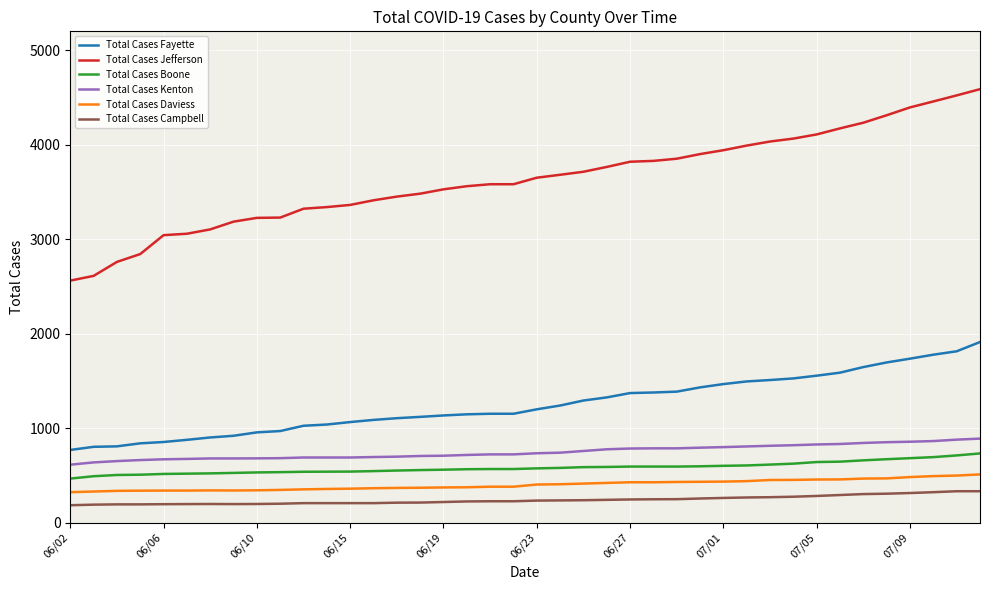

True or false: Total Cases Fayette and Total Cases Campbell cross at least once.

False